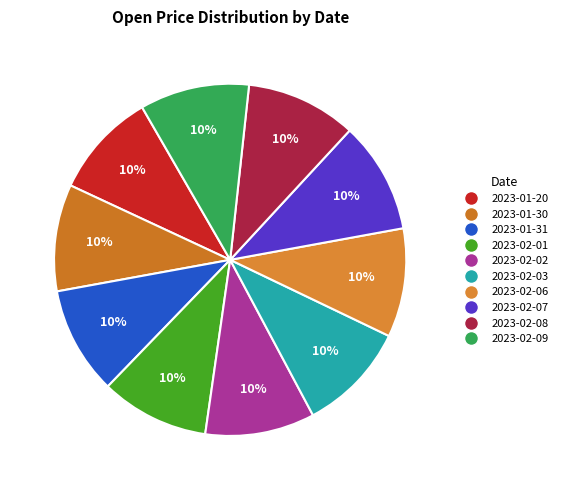

To the nearest percent, what portion does 2023-01-30 represent?

10%